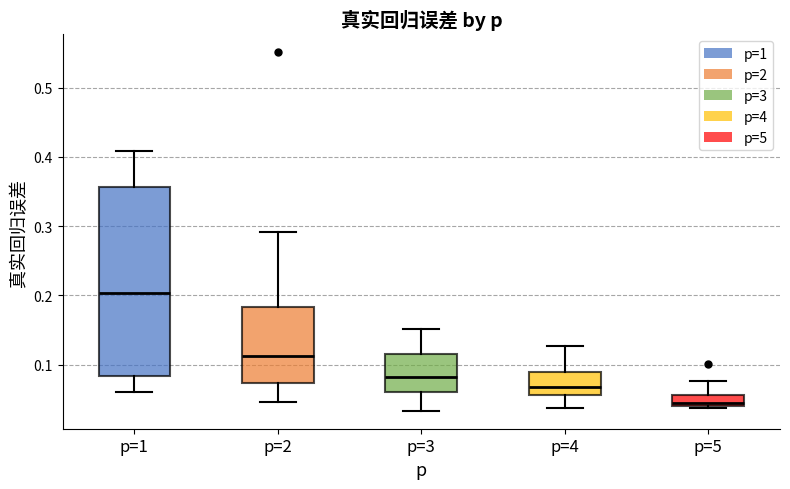

Which box is the tallest, from its lower edge to its upper edge?

p=1